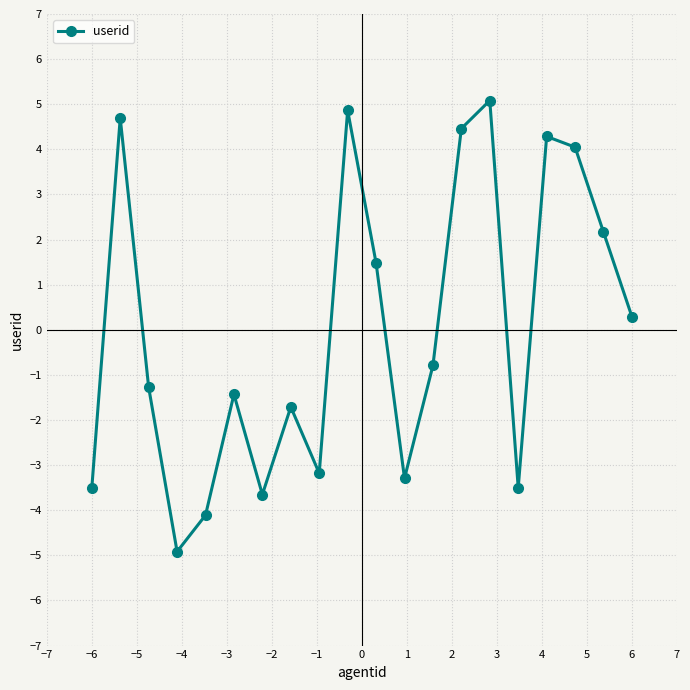

Count the number of values greater than 0.

9